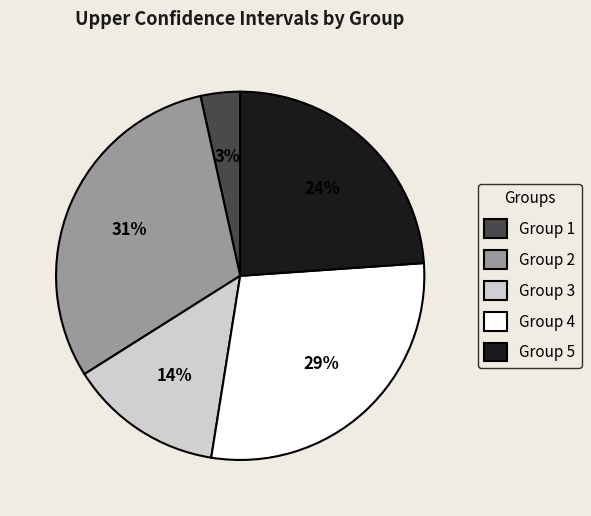

Does any single category account for the majority?

No